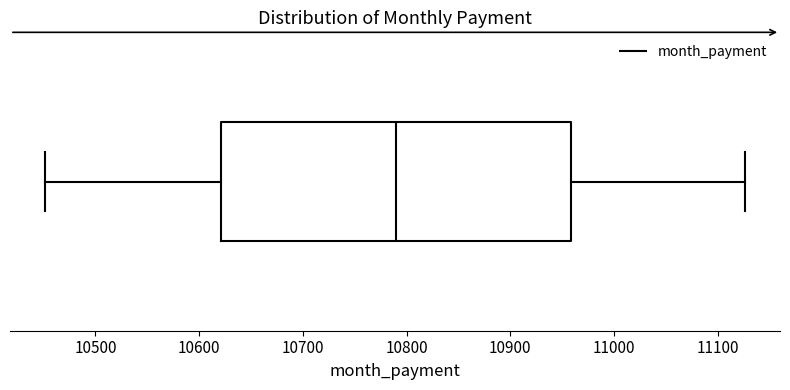

Transcribe this box plot: give where the median line is, the range the box spans, and where the two whiskers end, as read against the x-axis. The values are not printed on the chart, so give them approximately, as read against the axis.

median 10790, box 10620 to 10960, whiskers 10450 to 11130